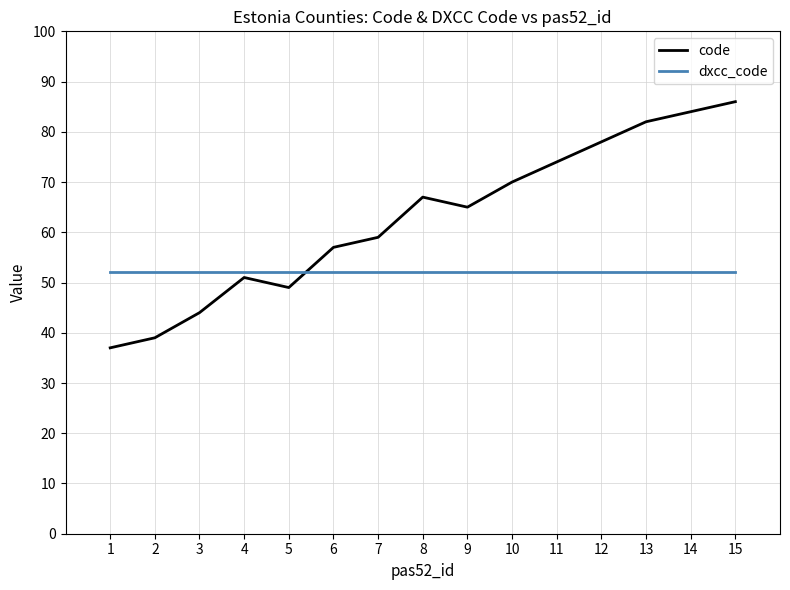

Which series has the largest total across all categories?

code